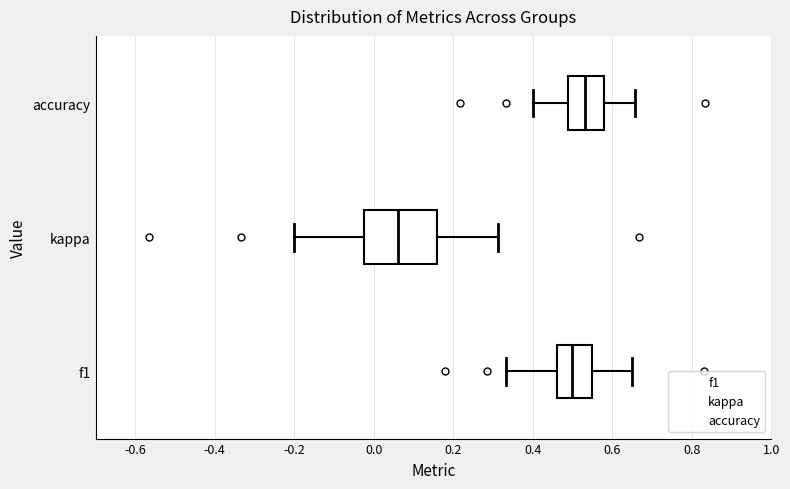

Reading bottom to top, transcribe this box plot: for each box, give where its median line is, the range the box spans, and where its two whiskers end, as read against the x-axis. The values are not printed on the chart, so give them approximately, as read against the axis.

f1: median 0.50, box 0.46 to 0.54, whiskers 0.34 to 0.64
kappa: median 0.06, box -0.02 to 0.16, whiskers -0.20 to 0.32
accuracy: median 0.54, box 0.48 to 0.58, whiskers 0.40 to 0.66